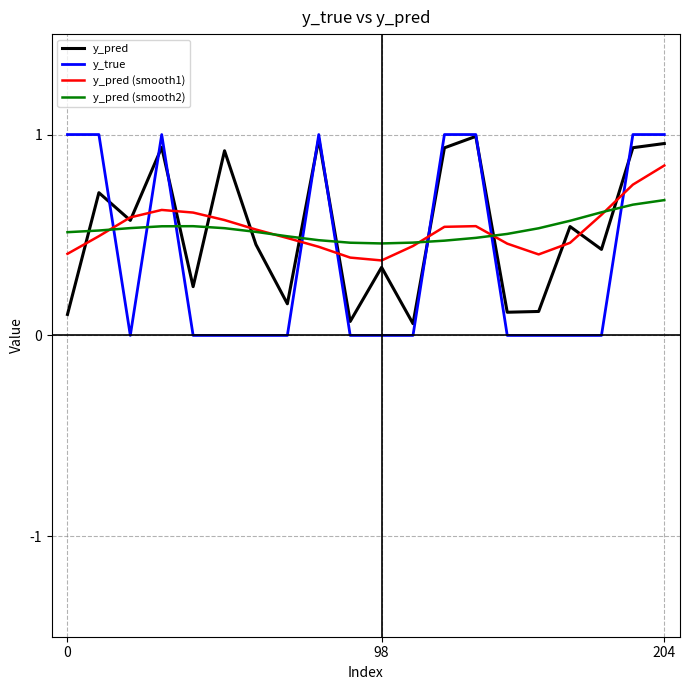

Which series has the widest spread of values?

y_true